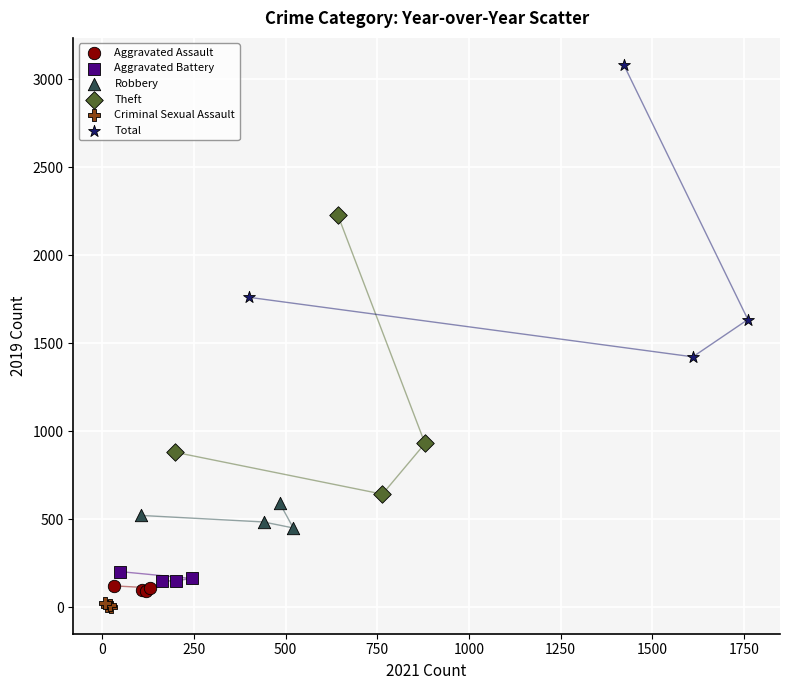

Which series reaches the maximum Y coordinate?

Total